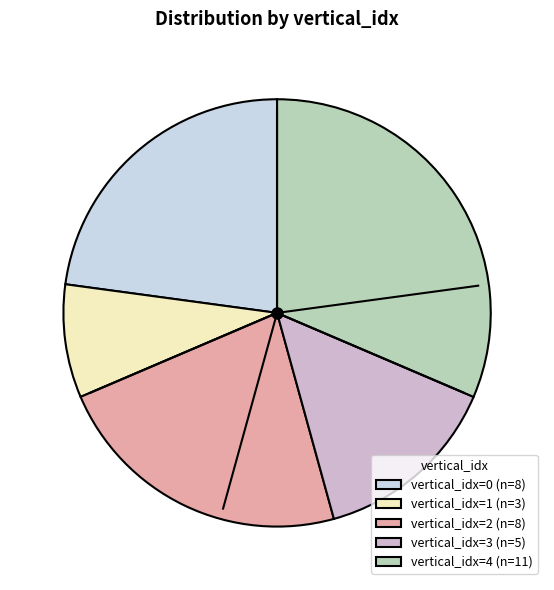

Is there a majority slice in this chart?

No